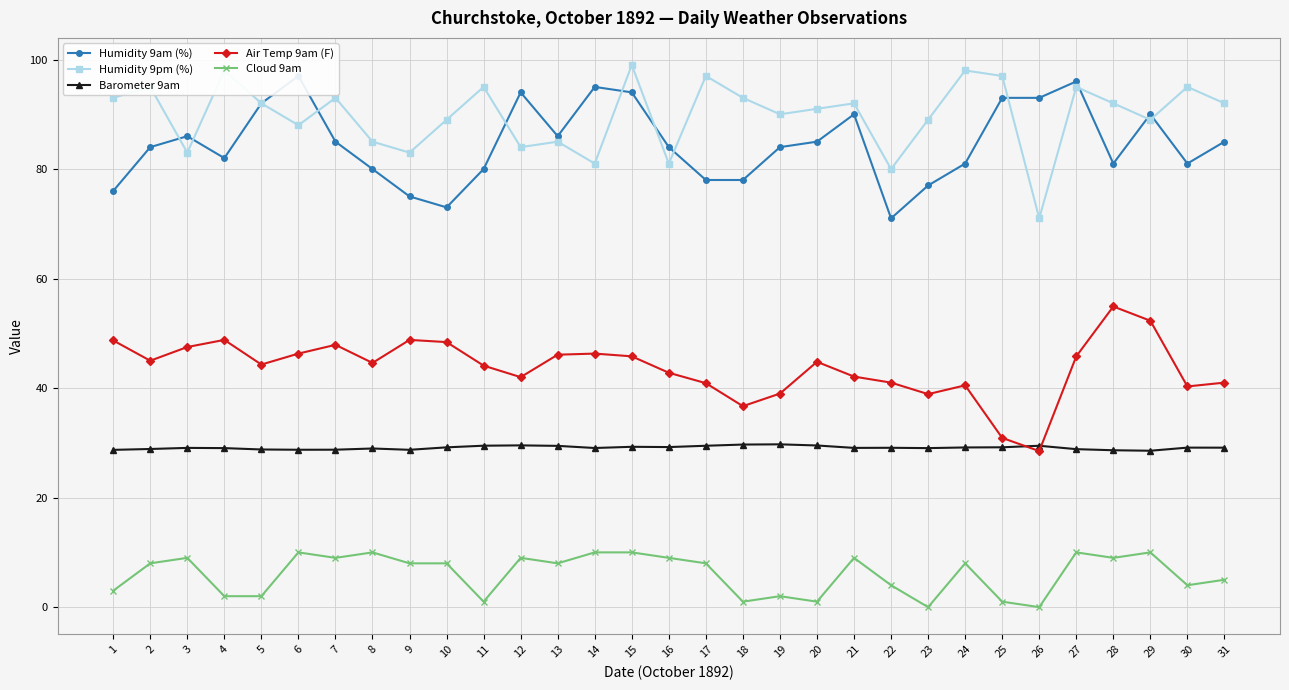

Between 13 and 30, which series saw the biggest shift?

Humidity 9pm (%)